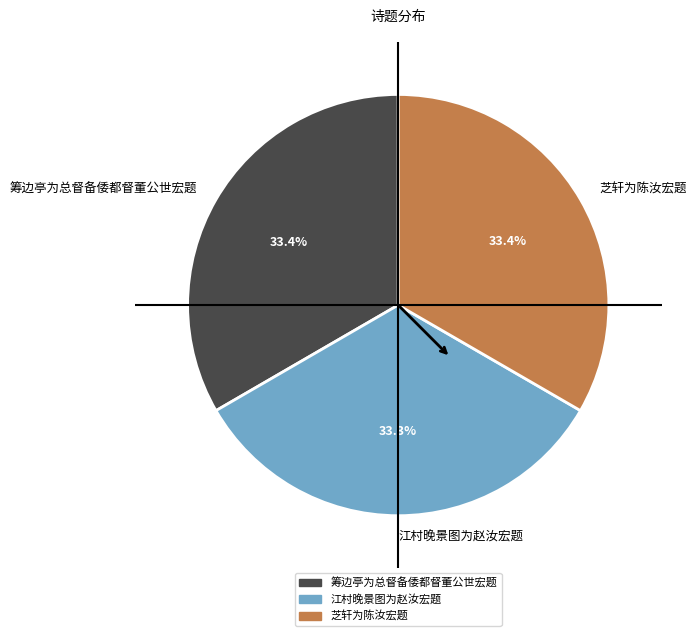

The 江村晚景图为赵汝宏题 slice represents 45% of the pie. True or false?

False